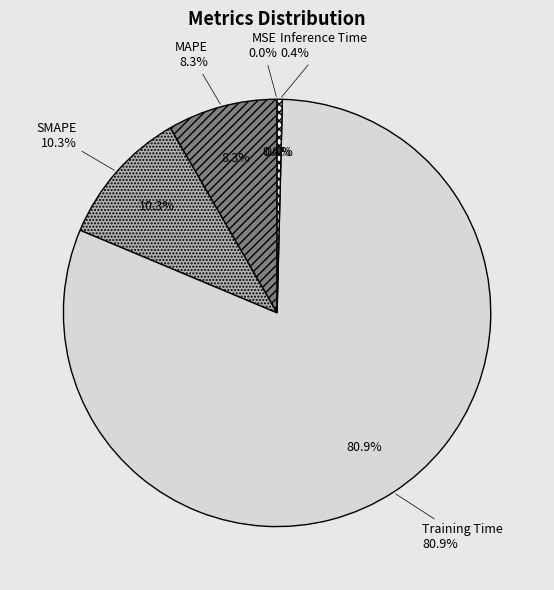

Combined, do SMAPE and Training Time account for over 50%?

Yes